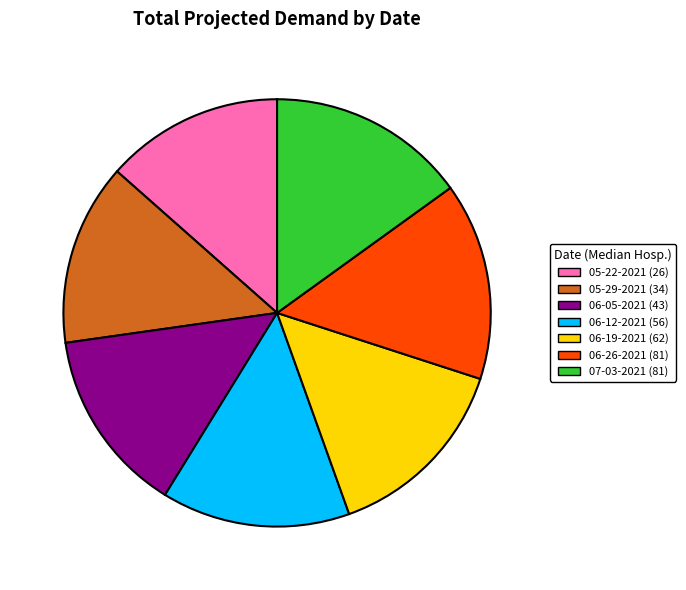

Is it true that 07-03-2021 (81) is 15% of the pie?

True